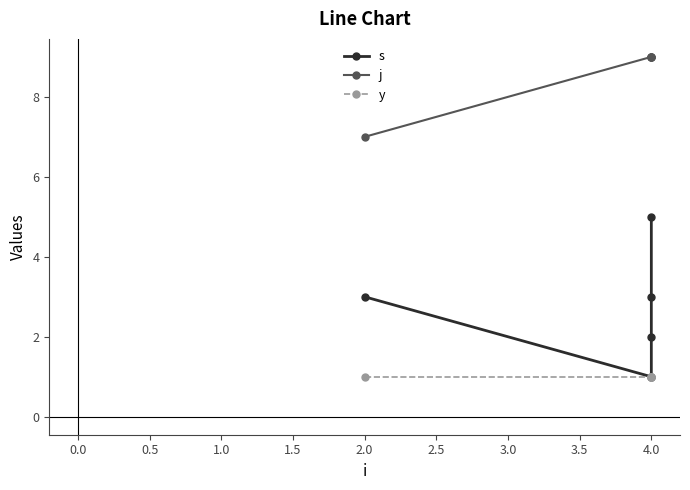

Between 0.5 and 1.0, which is larger?

1.0